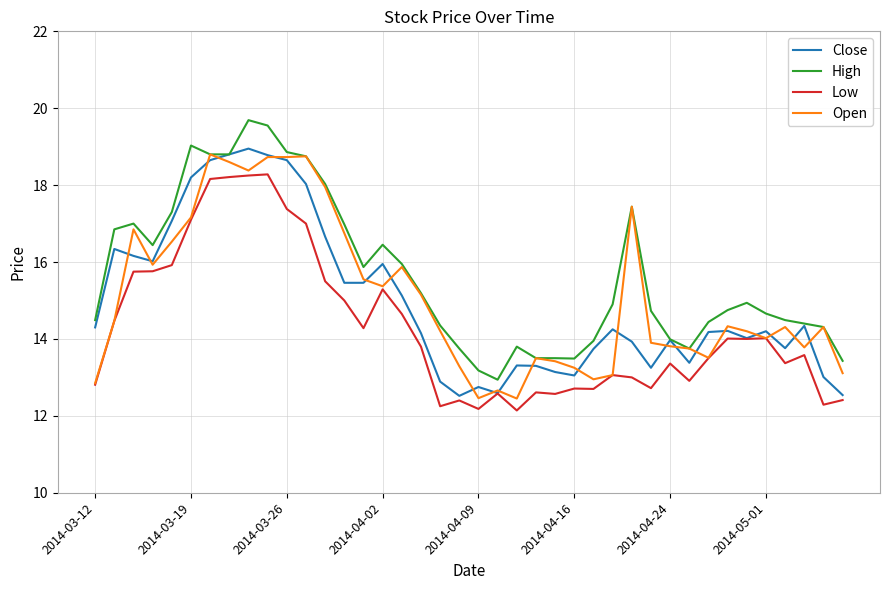

List the series in order of their peak value, lowest first.

Low, Open, Close, High